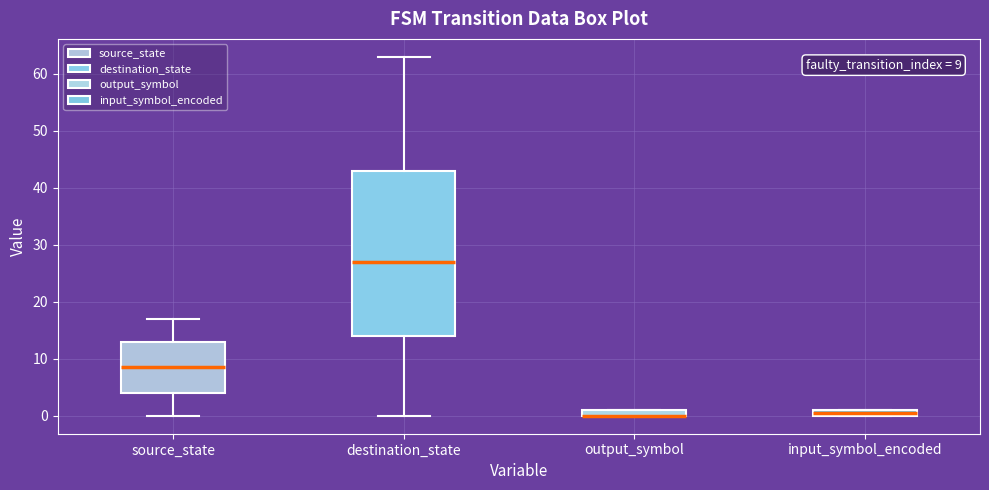

Which box is the tallest, from its lower edge to its upper edge?

destination_state